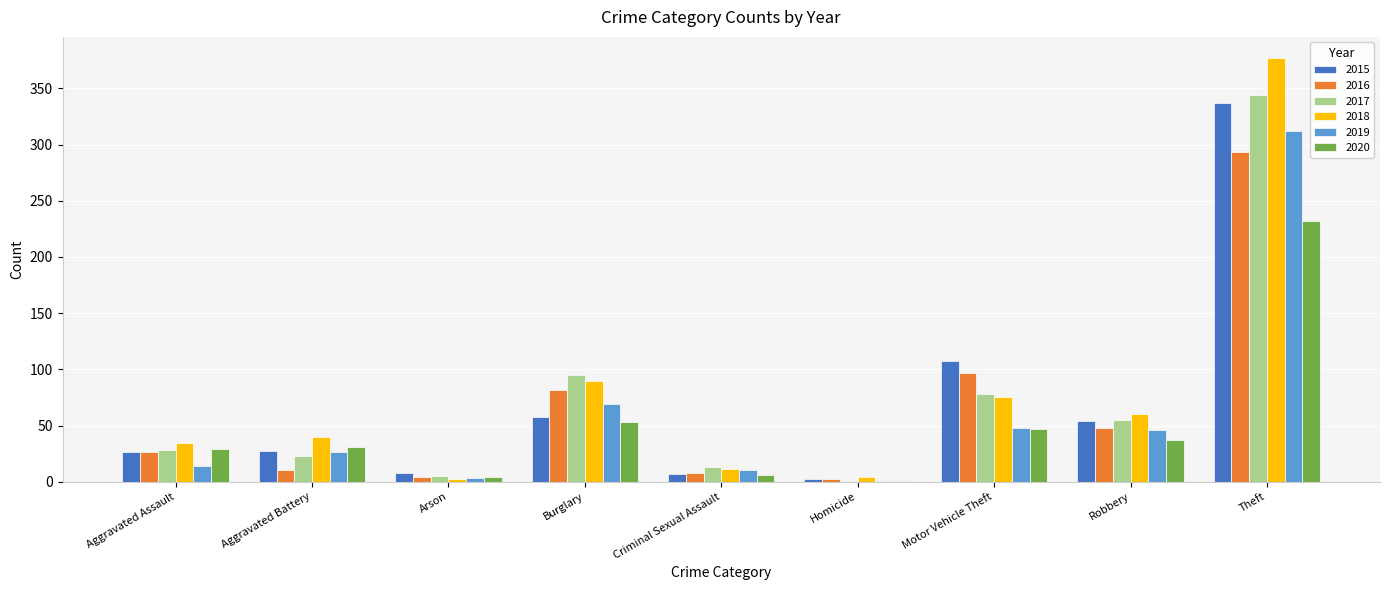

What is the sum of the 2015 values at Aggravated Assault and Aggravated Battery?

53